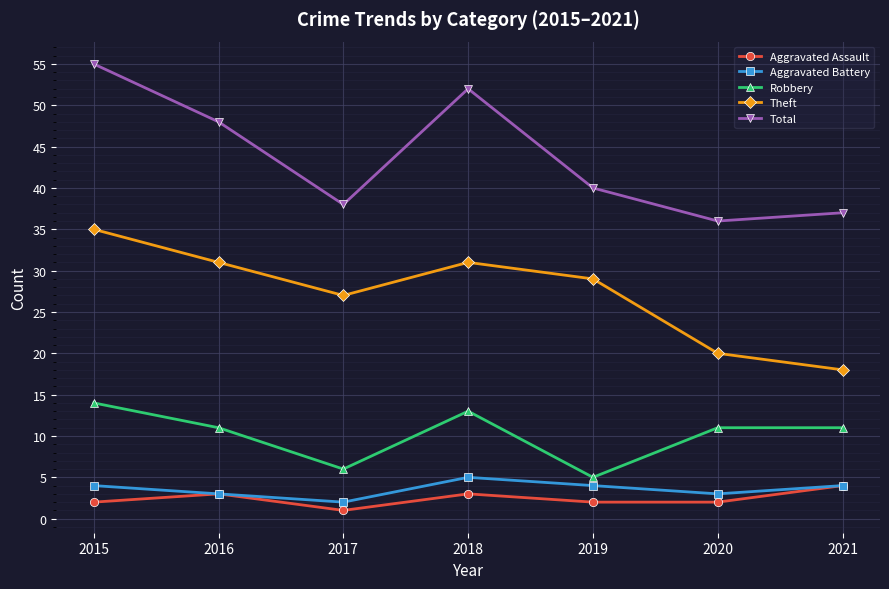

Count the Aggravated Battery values in the range 3 to 4.

5